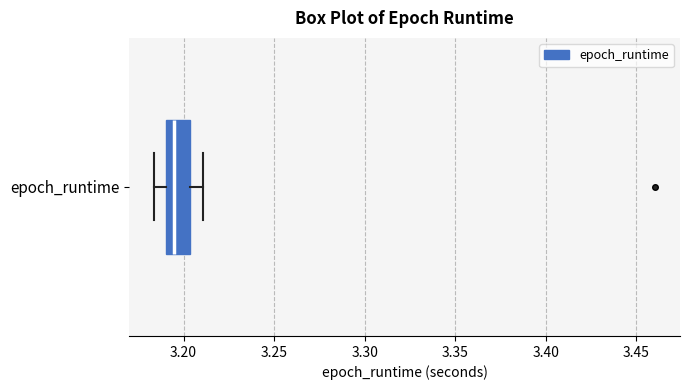

Read this box plot against the x-axis: the position of the median line, the range covered by the box, and the ends of both whiskers. The values are not printed on the chart, so give them approximately, as read against the axis.

median 3.195, box 3.190 to 3.205, whiskers 3.185 to 3.210